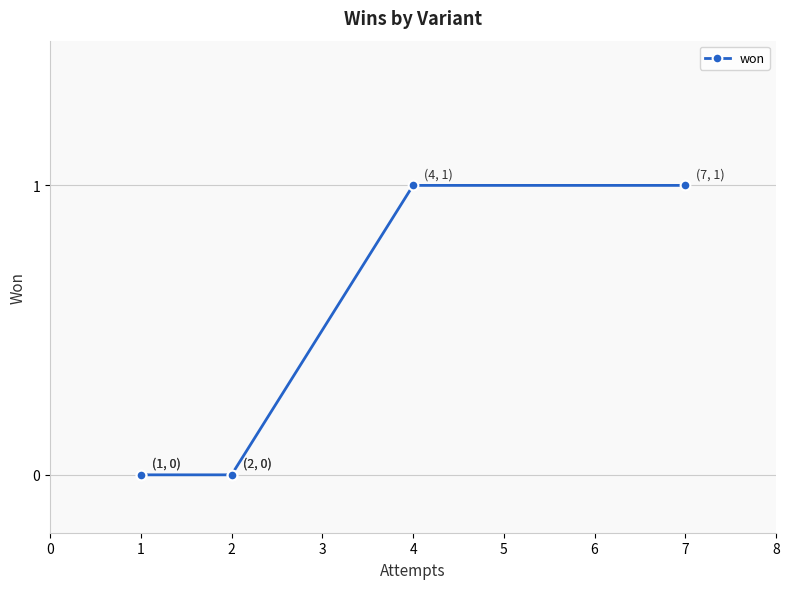

Does the chart have visible grid lines?

Yes